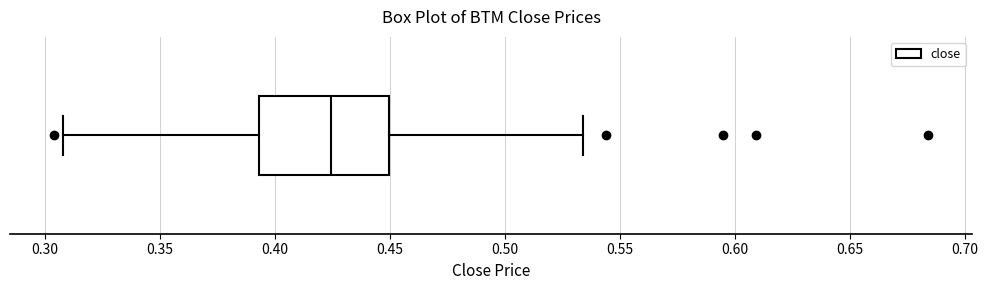

Where is the right edge of the box on the x-axis? The values are not printed on the chart, so give them approximately, as read against the axis.

0.450